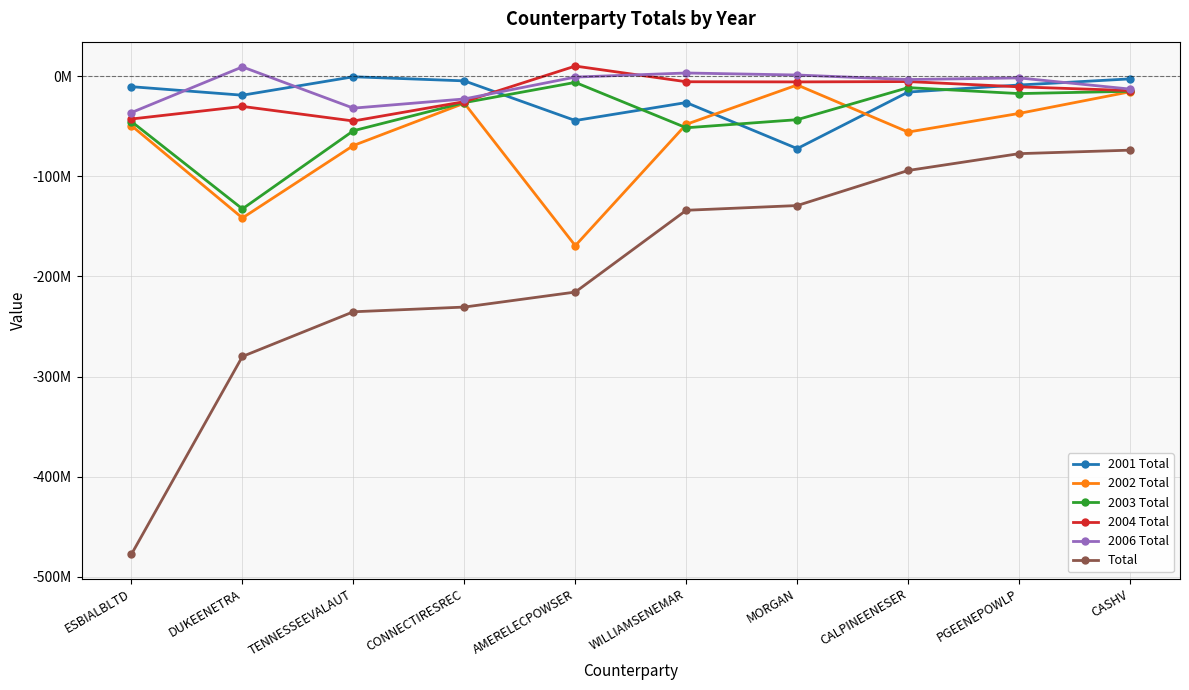

True or false: Total has more than 2 interior local peaks.

False